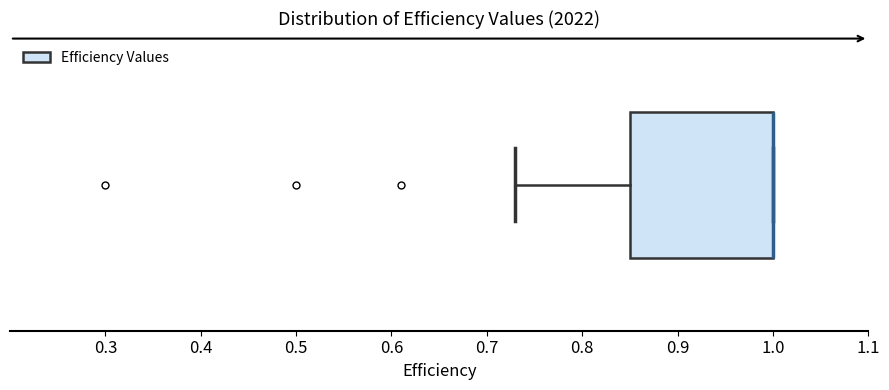

Transcribe this box plot: give where the median line is, the range the box spans, and where the two whiskers end, as read against the x-axis. The values are not printed on the chart, so give them approximately, as read against the axis.

median 1.00 (drawn on the box's right edge), box 0.85 to 1.00, whiskers 0.73 to 1.00